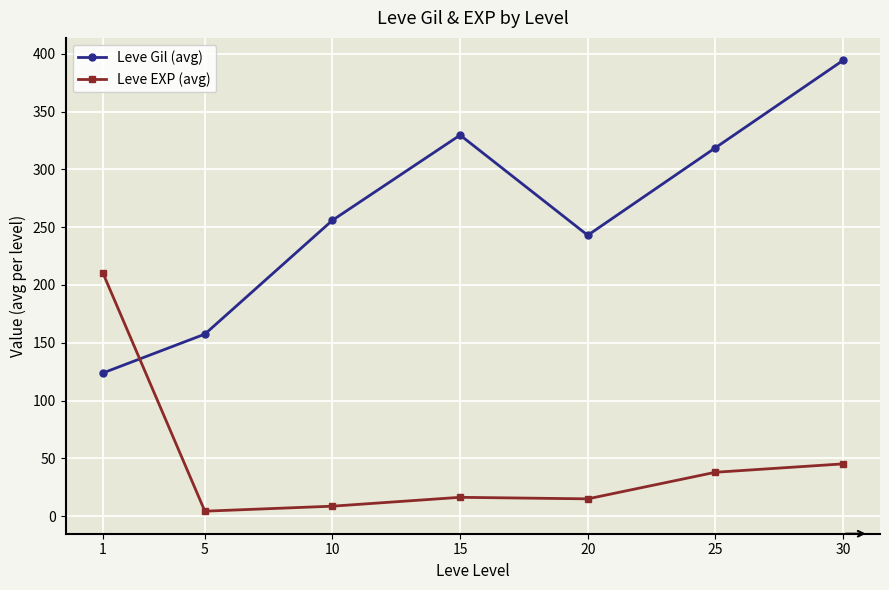

Between 15 and 20, which series saw the biggest shift?

Leve Gil (avg)